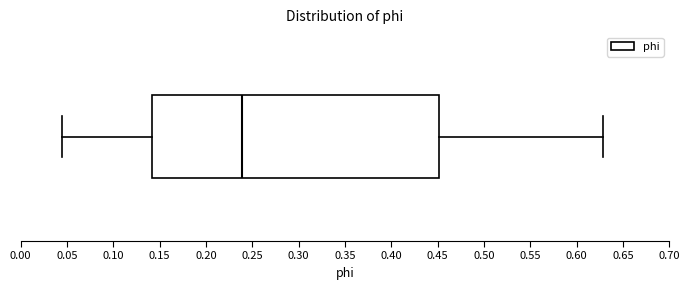

Where is the left edge of the box on the x-axis? The values are not printed on the chart, so give them approximately, as read against the axis.

0.140